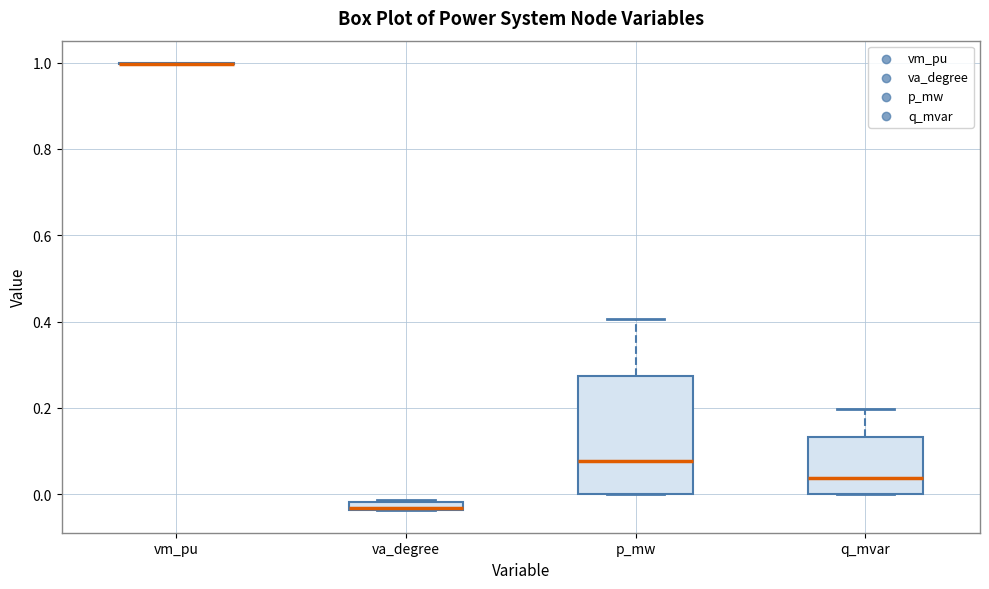

Comparing the boxes themselves (not the whiskers), which one is the tallest?

p_mw